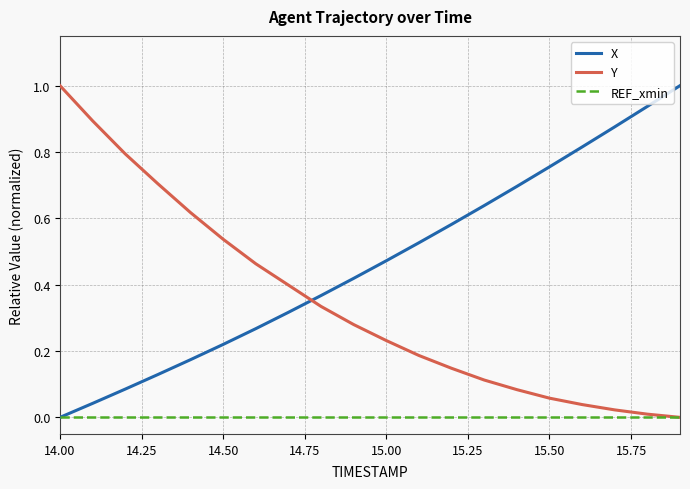

List the series in order of their overall mean, highest first.

X, Y, REF_xmin